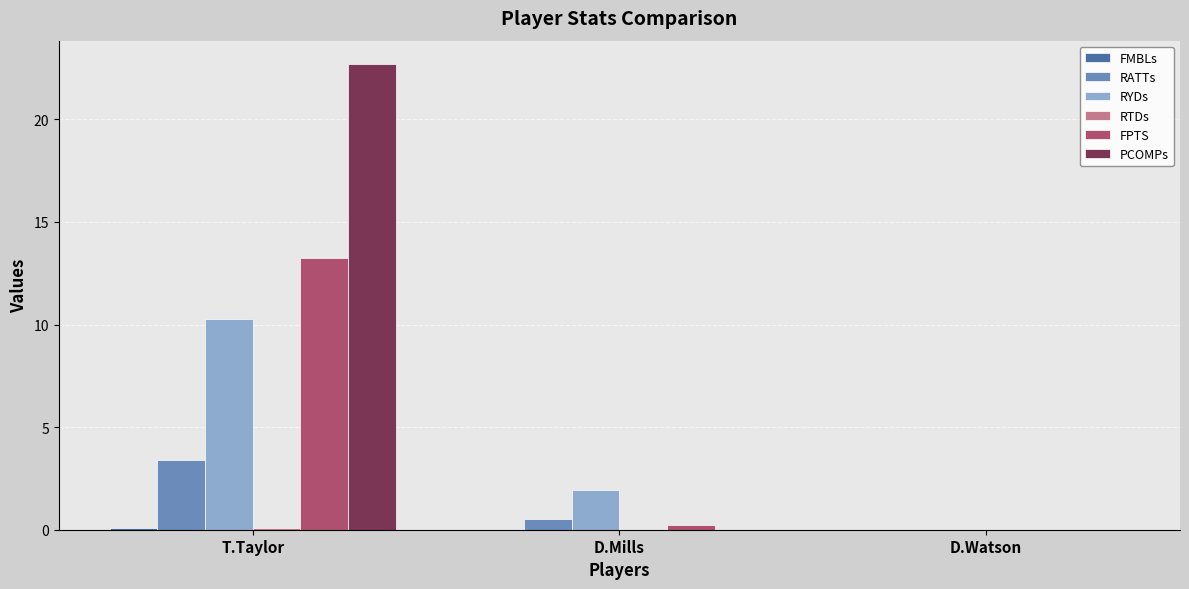

What is the sum of all RYDs values?

12.2